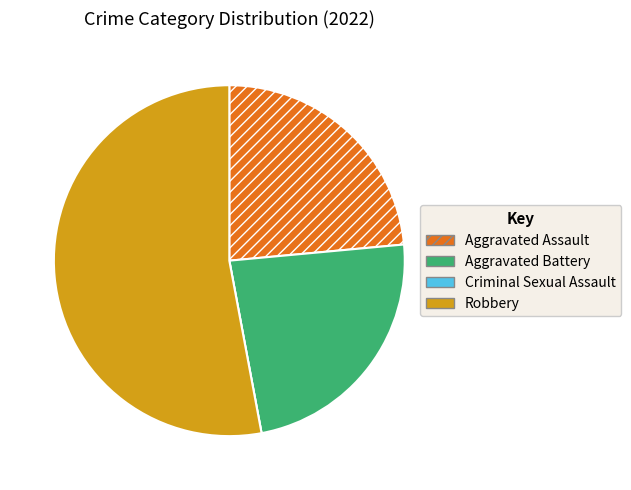

What is the ratio of the value at Aggravated Battery to the value at Aggravated Assault?

1.0